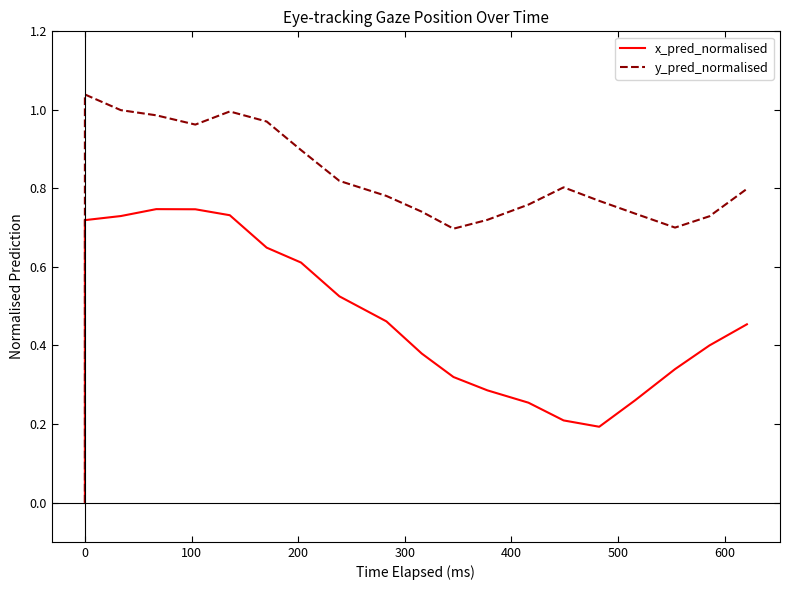

What is the value of the y_pred_normalised point at the 6th from the left?

1.0